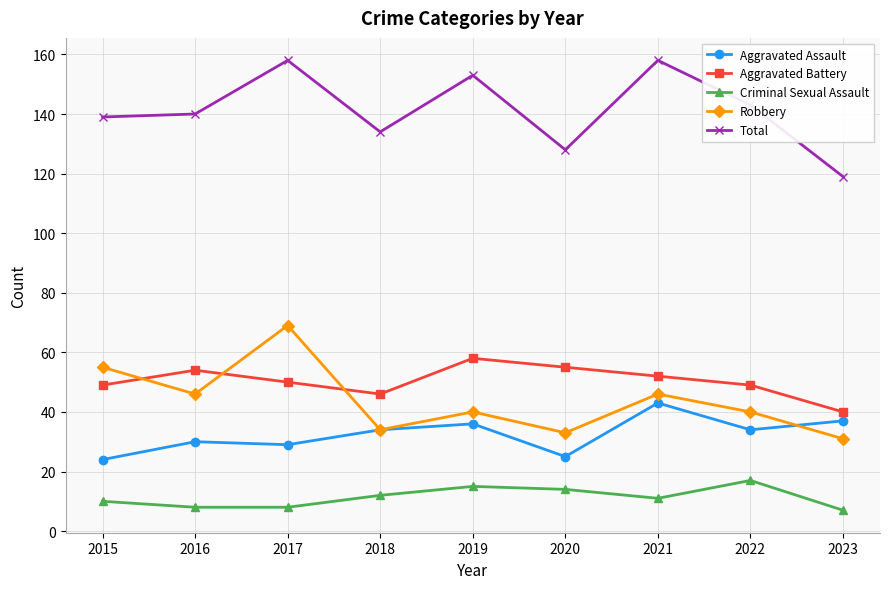

Which series has the largest total across all categories?

Total